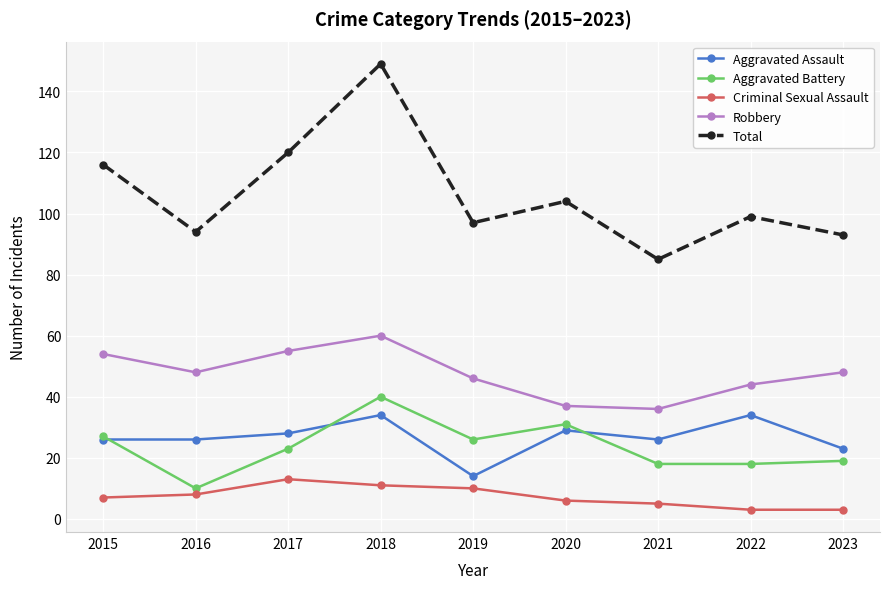

What is the minimum value shown in the chart?

3